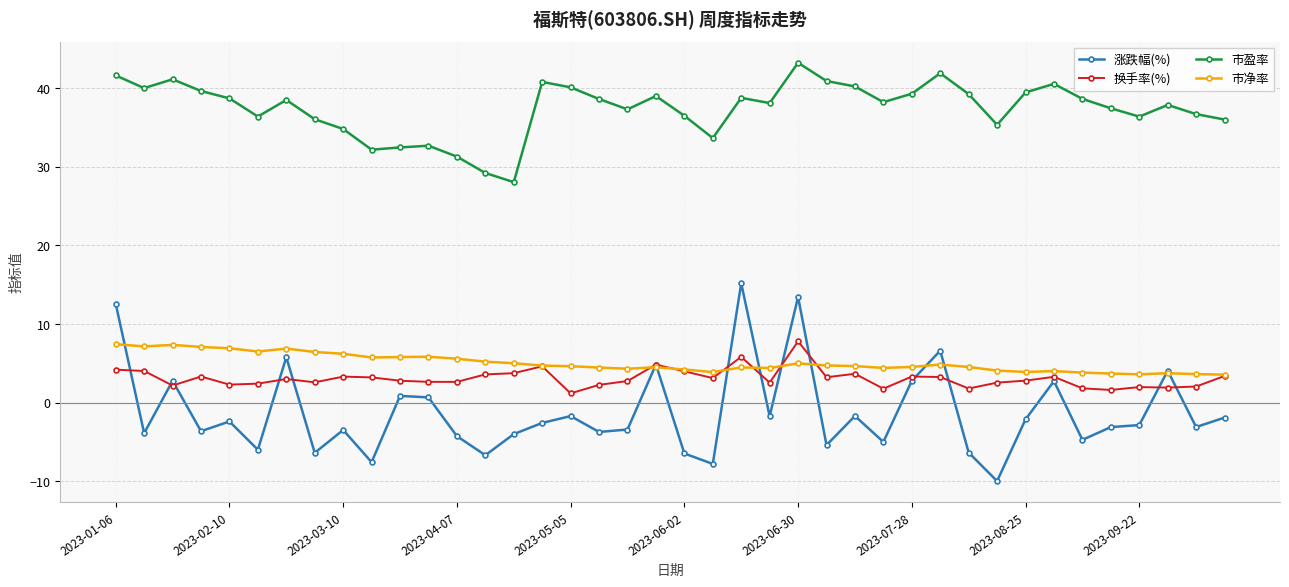

True or false: 涨跌幅(%) has more than 1 points higher than both neighbors.

True